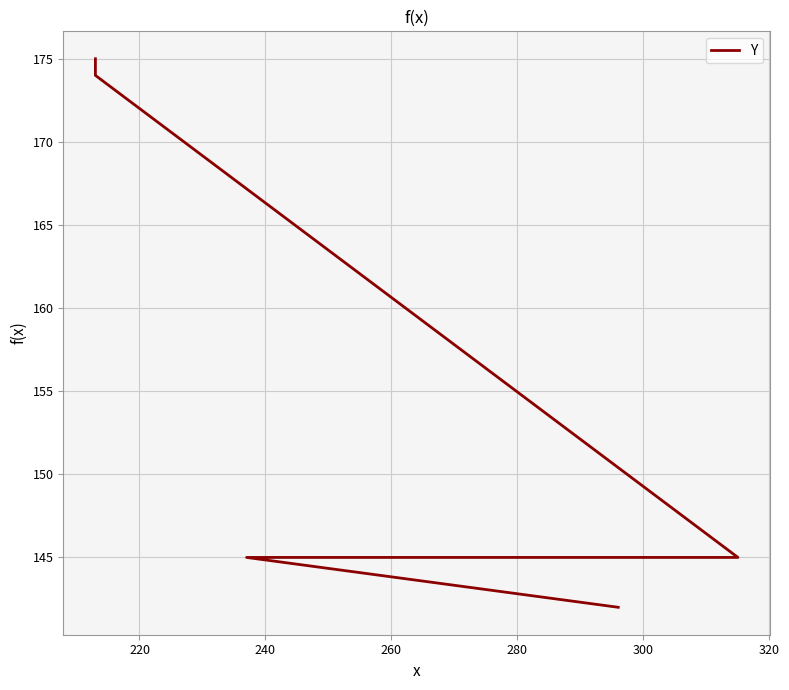

Read the value at 240, to the nearest 5.

145